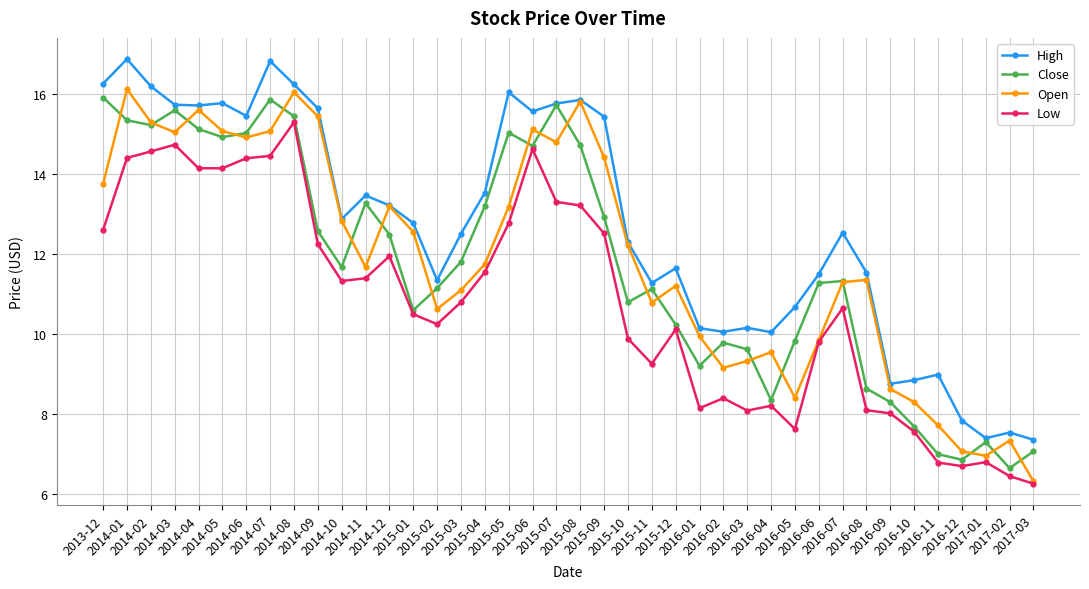

True or false: High has a value of 21.2 at 2014-06.

False